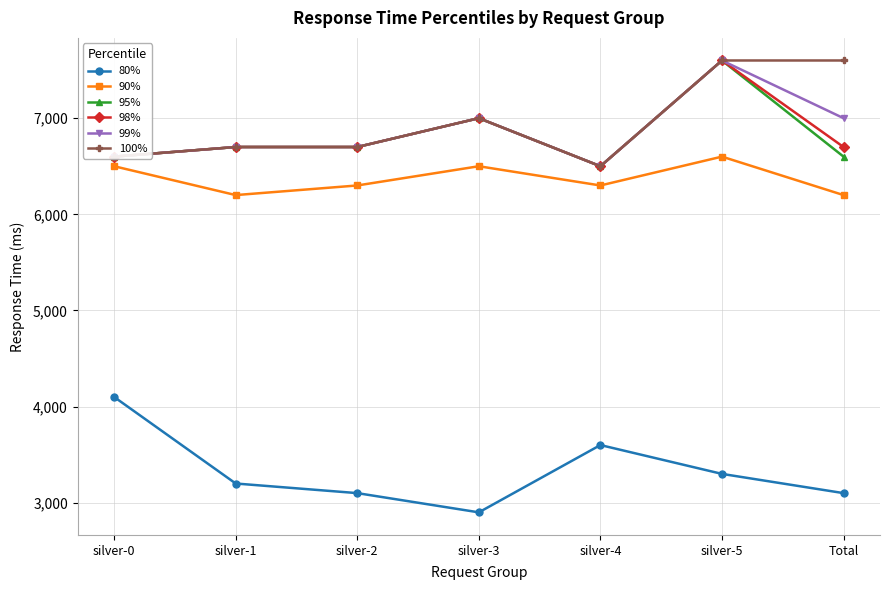

True or false: 99% and 80% cross at least once.

False